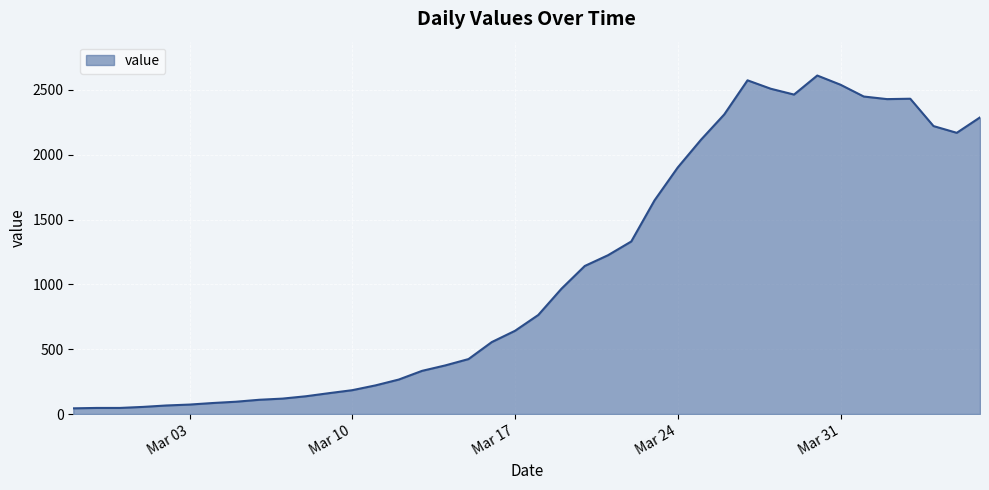

What is the difference between the maximum and minimum values?

2567